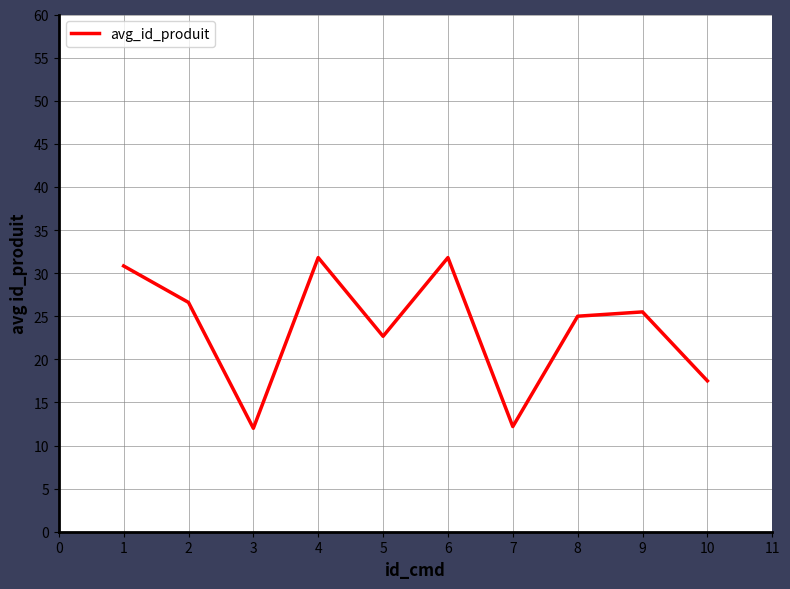

What is the change in value from 2 to 6?

+5.2